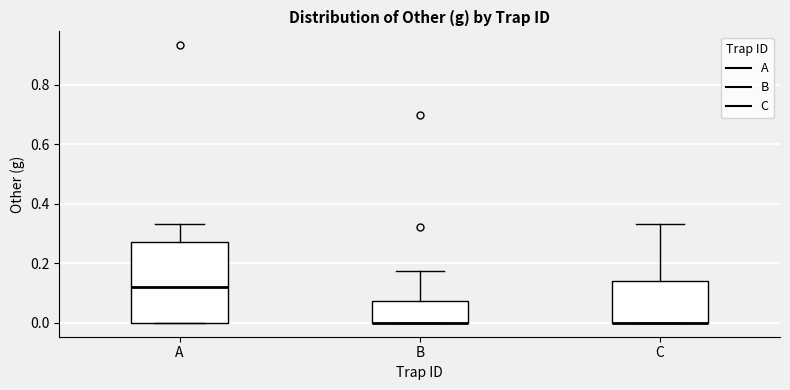

Comparing the boxes themselves (not the whiskers), which one is the tallest?

A